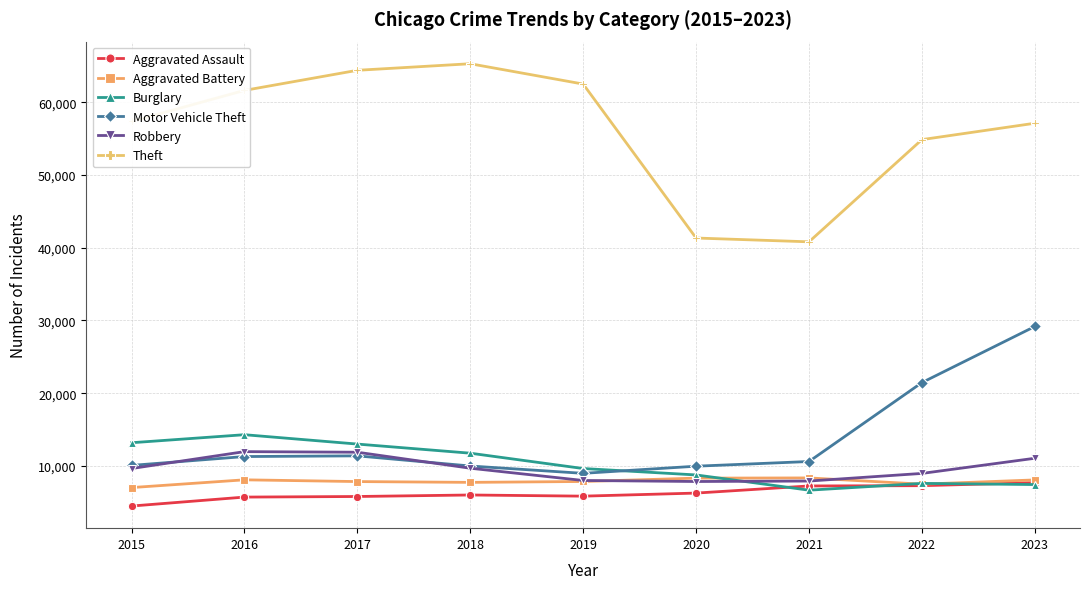

Where is the first local maximum for Theft?

2018